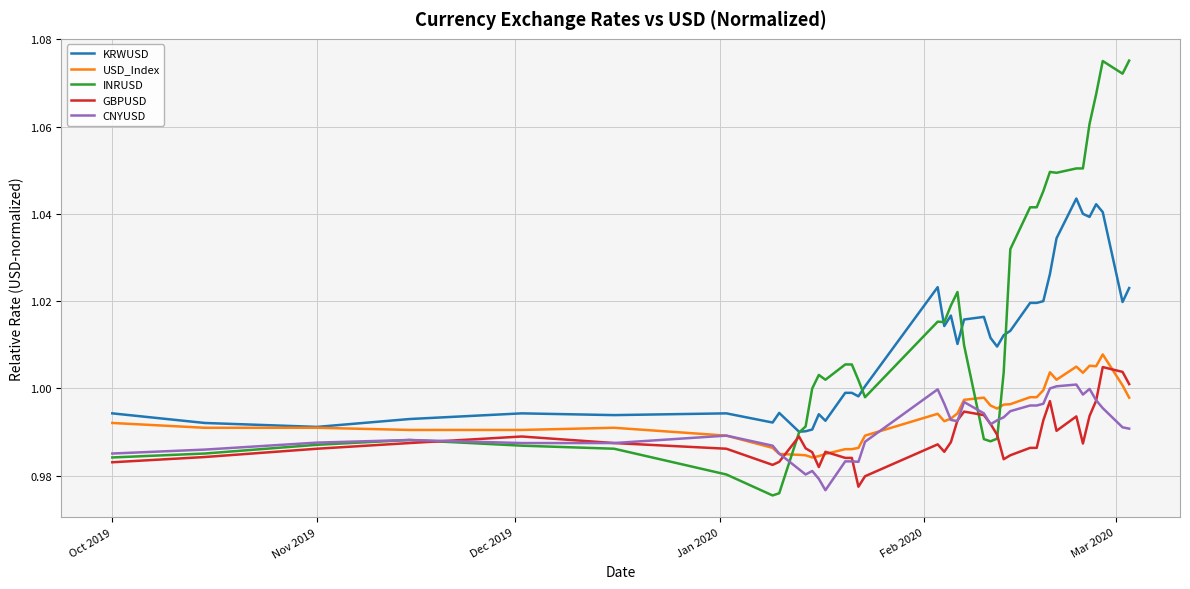

True or false: KRWUSD and CNYUSD cross at least once.

False